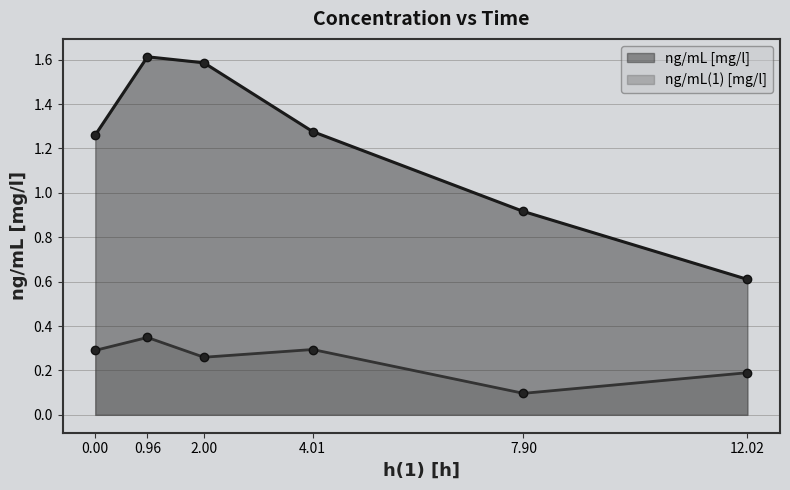

Reading left to right, extract all data points from this chart.

ng/mL [mg/l]: 0.00=1.3	0.96=1.6	2.00=1.6	4.01=1.3	7.90=0.9	12.02=0.6
ng/mL(1) [mg/l]: 0.00=0.3	0.96=0.3	2.00=0.3	4.01=0.3	7.90=0.1	12.02=0.2